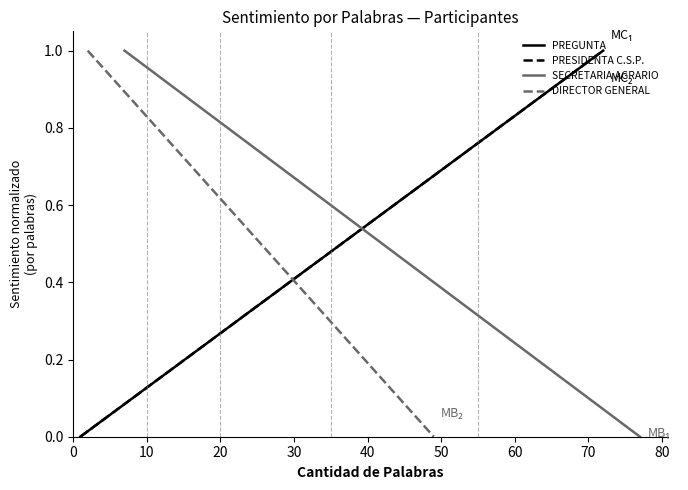

Rank the series by their maximum value, from highest to lowest.

PREGUNTA, PRESIDENTA C.S.P., SECRETARIA AGRARIO, DIRECTOR GENERAL